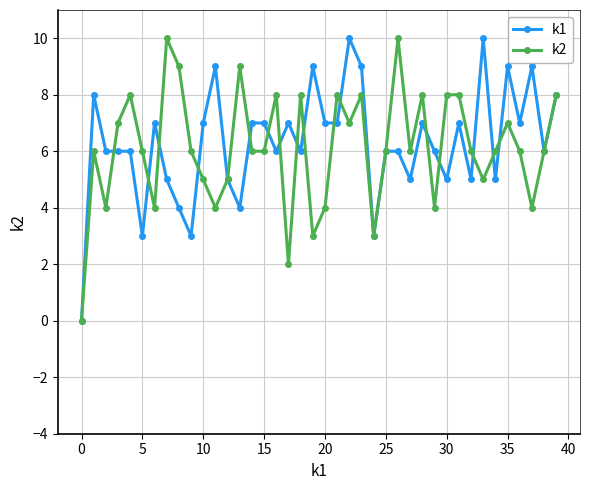

At how many categories does at least one series exceed 2?

39